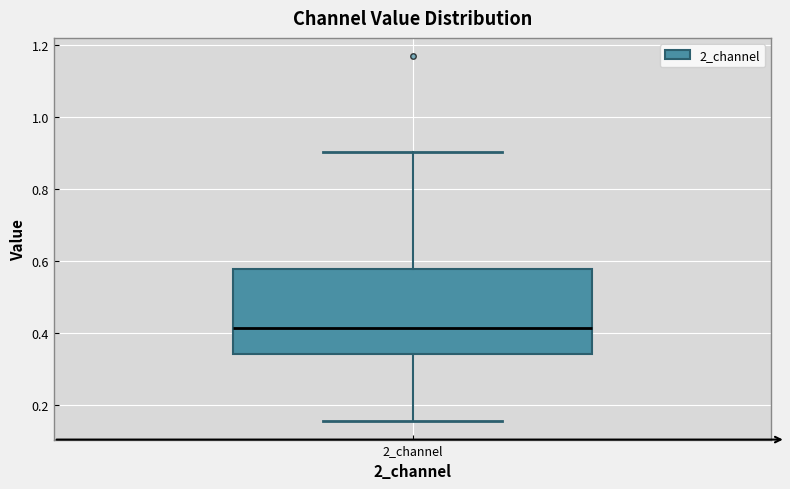

Where does the upper whisker of the box for 2_channel end on the y-axis? The values are not printed on the chart, so give them approximately, as read against the axis.

0.90